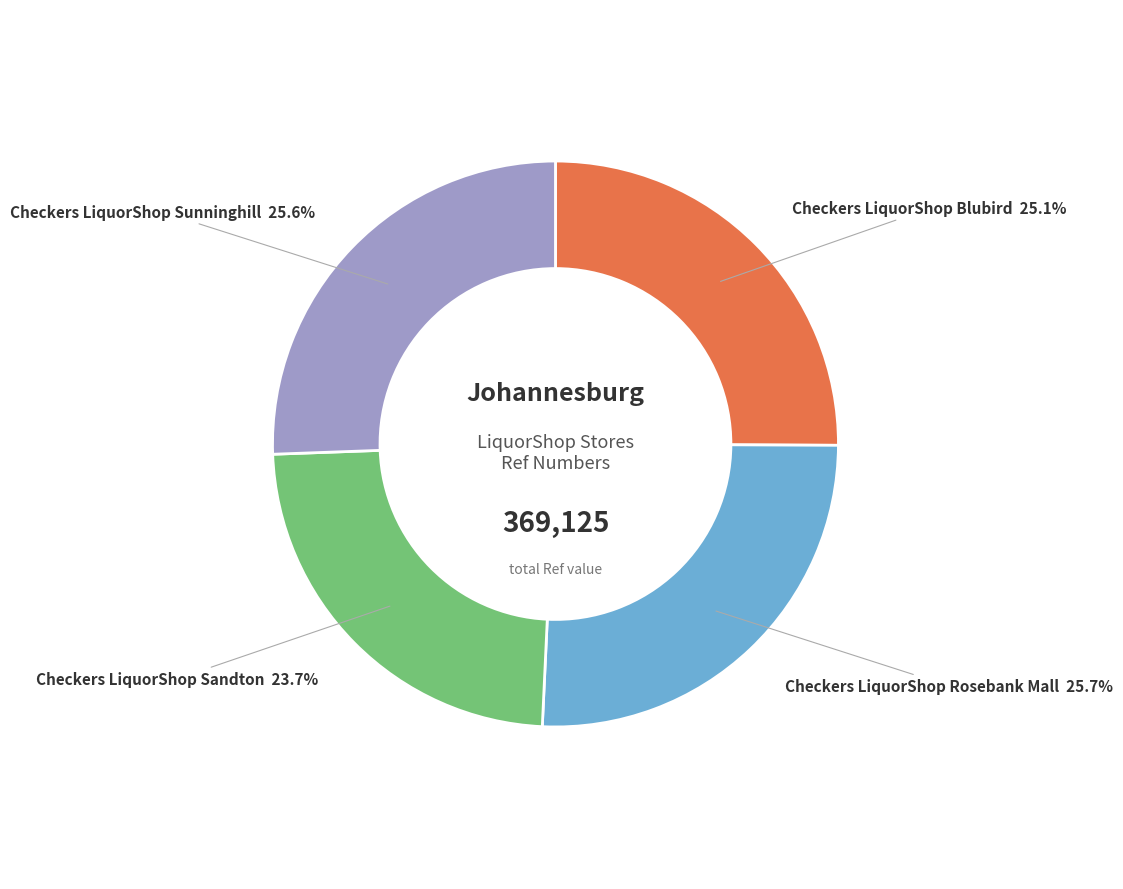

Is there a majority slice in this chart?

No